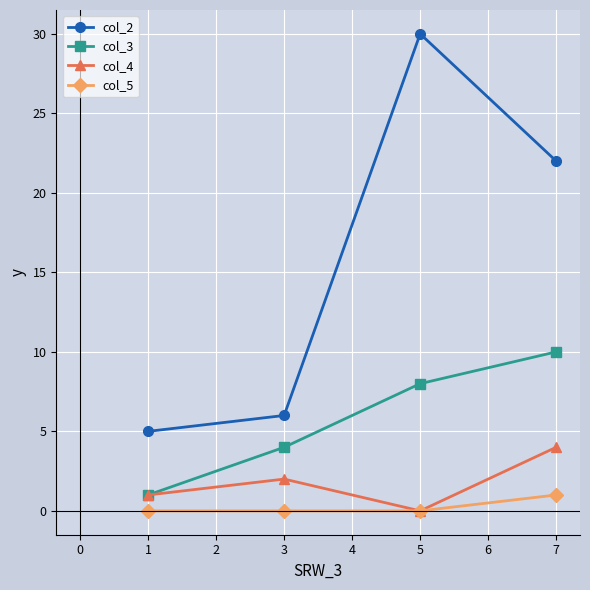

At which label does col_2 reach its minimum?

1